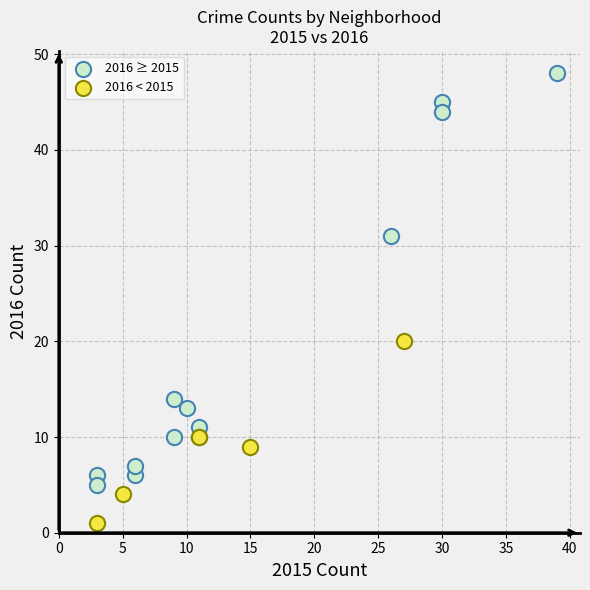

Which series has the widest spread of Y values?

2016 ≥ 2015